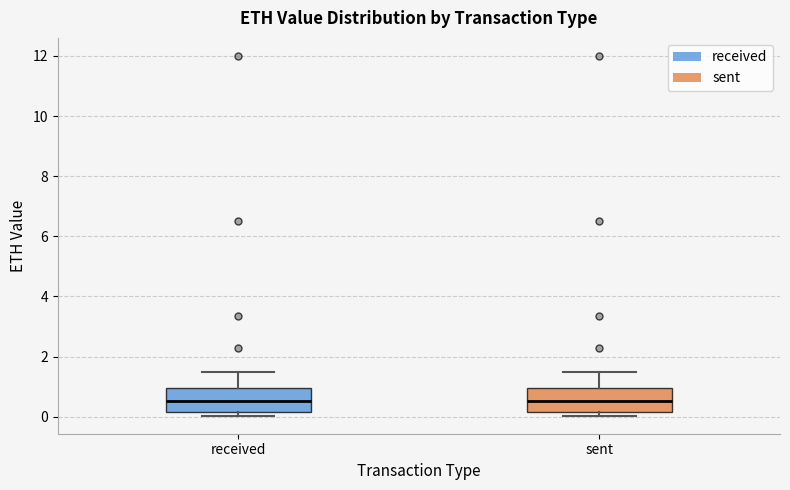

Reading left to right, read every box against the y-axis: the position of its median line, the range the box covers, and the ends of its whiskers. The values are not printed on the chart, so give them approximately, as read against the axis.

received: median 0.6, box 0.2 to 1.0, whiskers 0.0 to 1.6
sent: median 0.6, box 0.2 to 1.0, whiskers 0.0 to 1.4